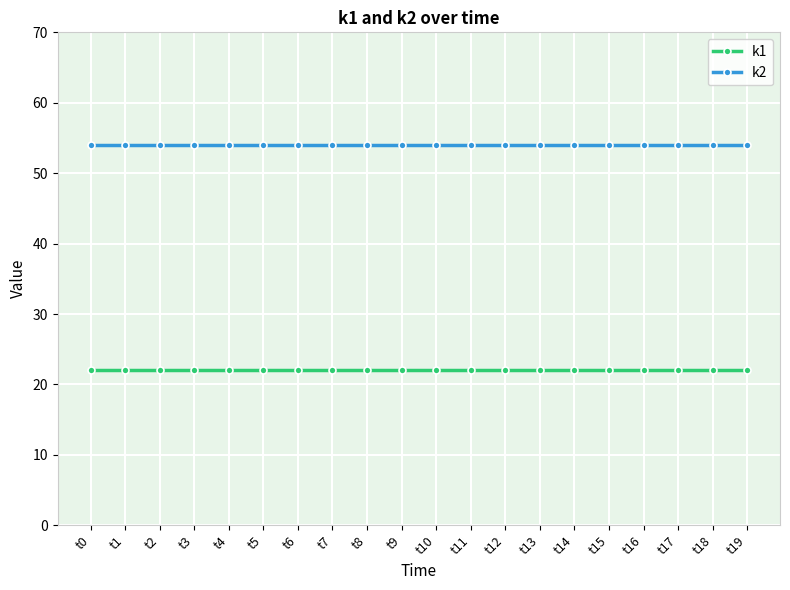

What is the sum of all k1 values?

440